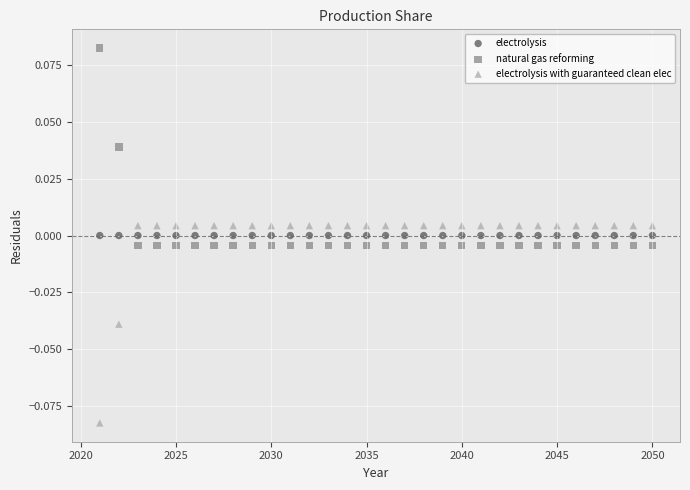

Which series reaches the maximum Y coordinate?

natural gas reforming